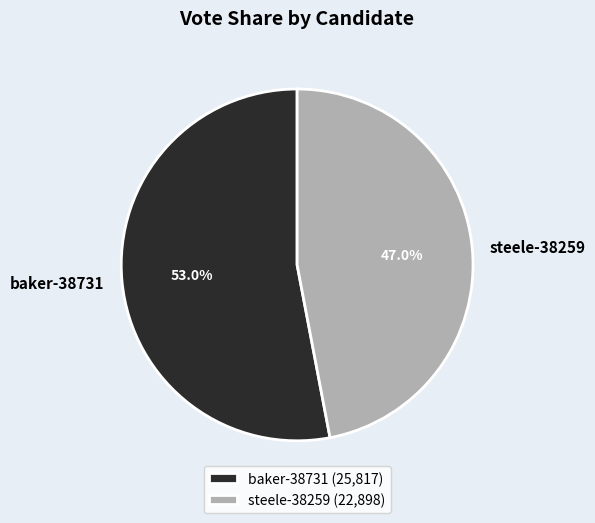

To the nearest percent, what portion does baker-38731 represent?

53%